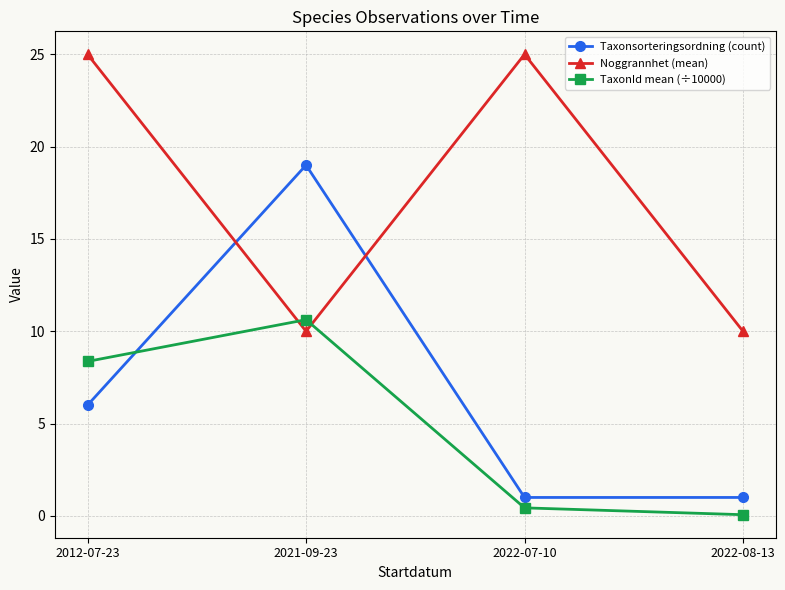

What is the value of the Noggrannhet (mean) point at the 2nd from the left?

10.0